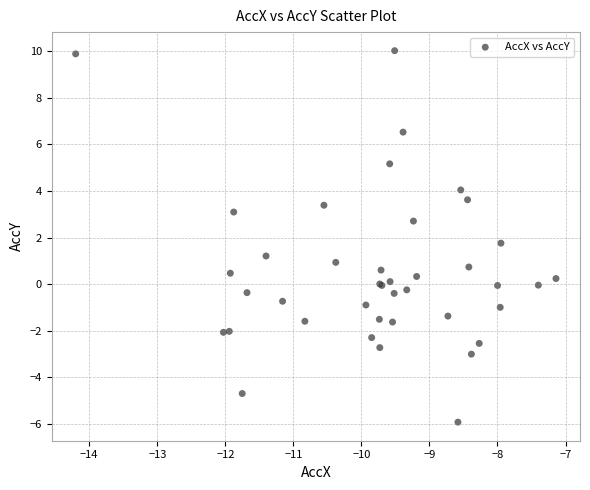

What Y value in the scatter plot is closest to 2?

1.8